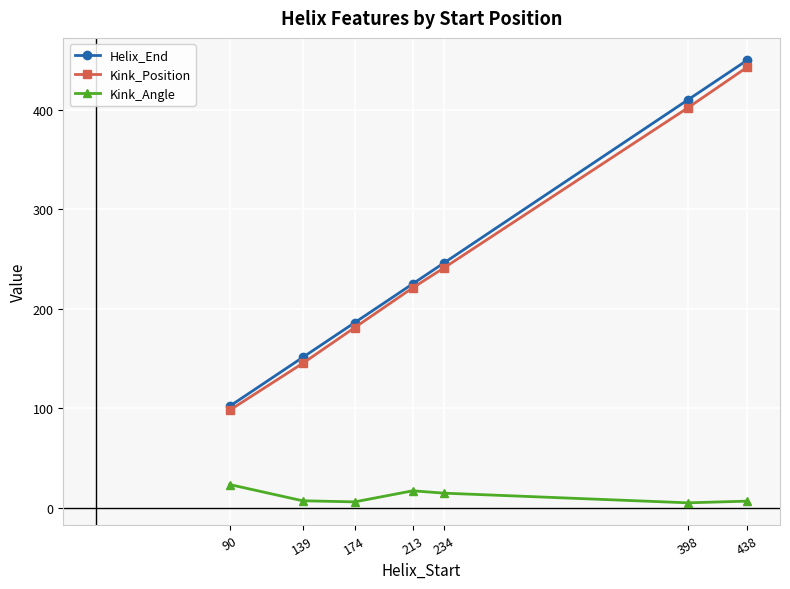

Is the value of Kink_Position at 174 greater than the value of Helix_End at 174?

No